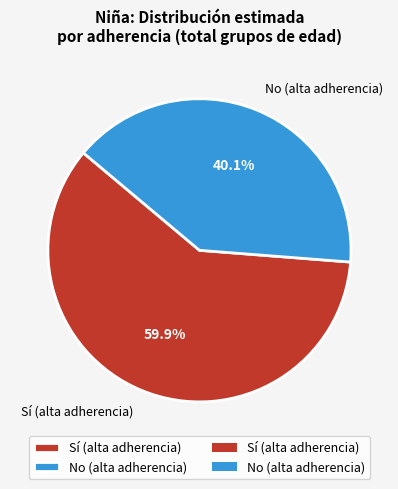

Which has a higher value, No (alta adherencia) or Sí (alta adherencia)?

Sí (alta adherencia)